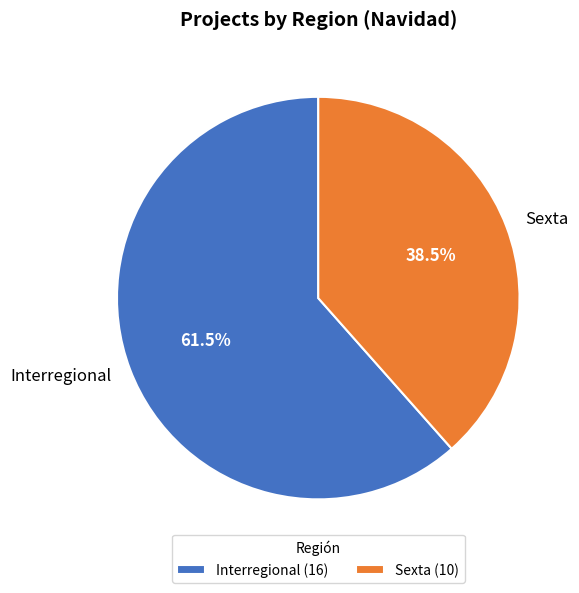

Combined, what portion of the pie is Sexta and Interregional?

100.0%